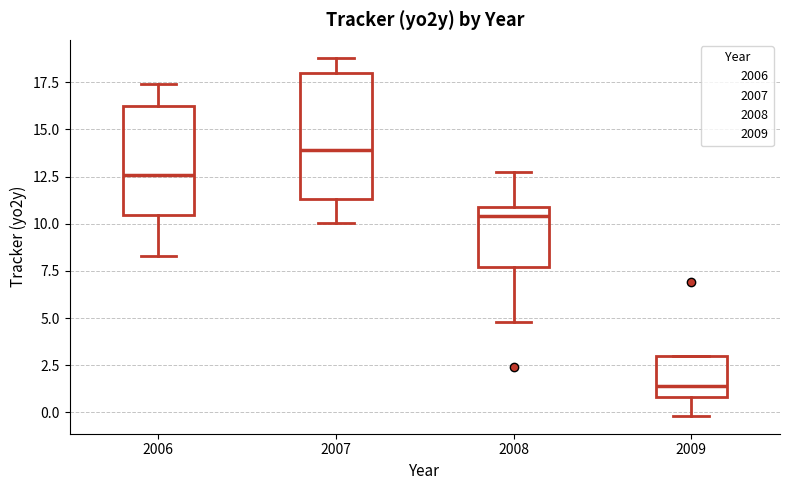

Reading left to right, transcribe this box plot: for each box, give where its median line is, the range the box spans, and where its two whiskers end, as read against the y-axis. The values are not printed on the chart, so give them approximately, as read against the axis.

2006: median 12.5, box 10.5 to 16.5, whiskers 8.5 to 17.5
2007: median 14.0, box 11.5 to 18.0, whiskers 10.0 to 19.0
2008: median 10.5, box 7.5 to 11.0, whiskers 5.0 to 12.5
2009: median 1.5, box 1.0 to 3.0, whiskers 0.0 to 3.0